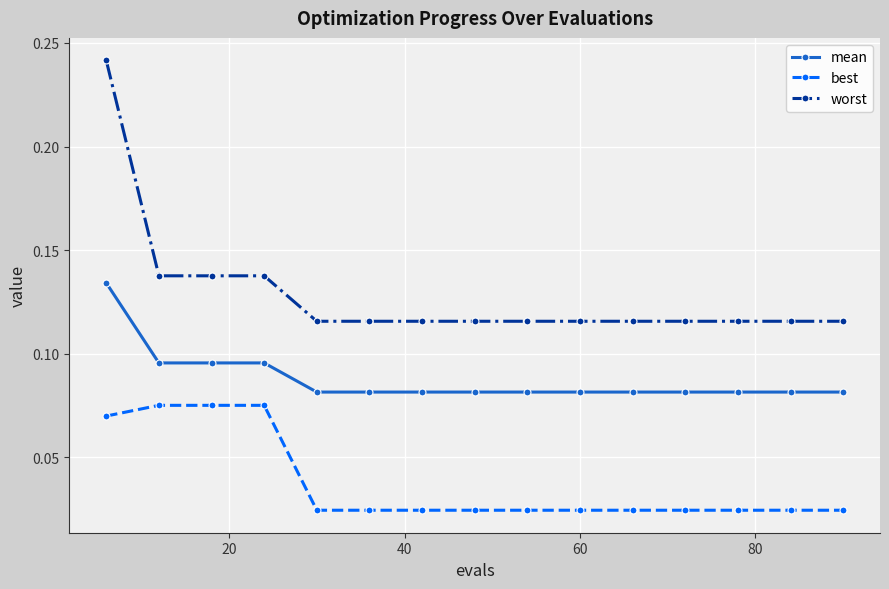

What is the sum of all mean values?

1.3